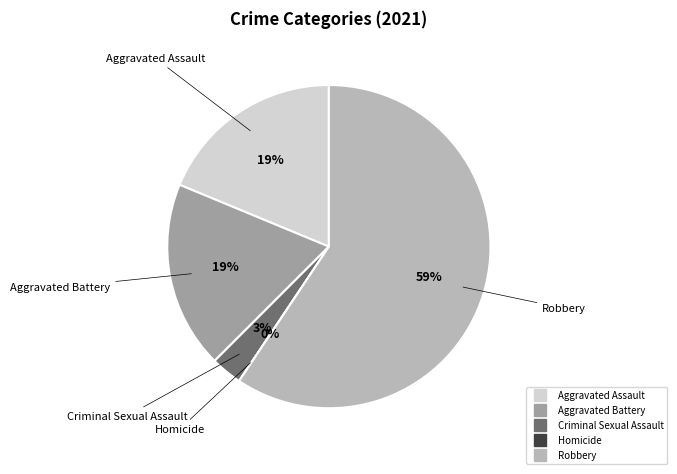

Does any single category account for the majority?

Yes